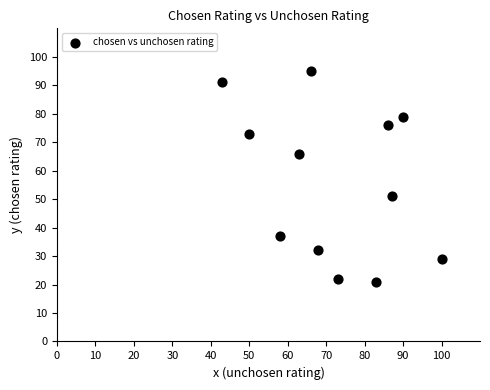

What is the range of X values (max minus min)?

57